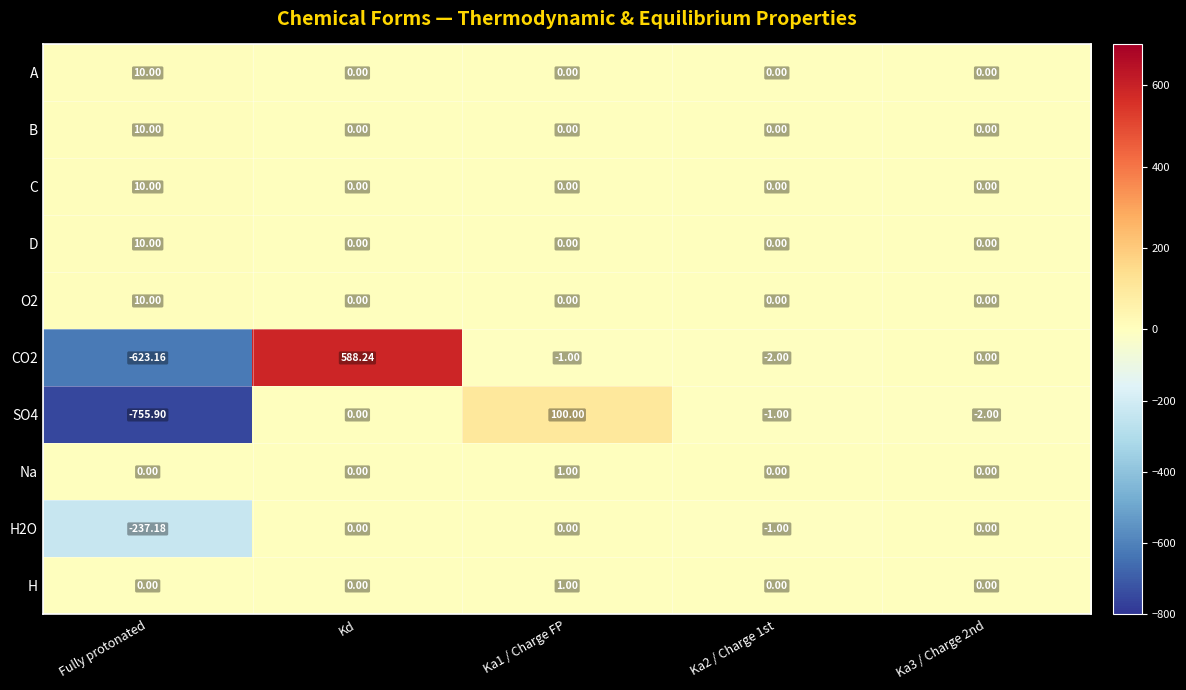

At which category is the sum across all series the highest?

Kd